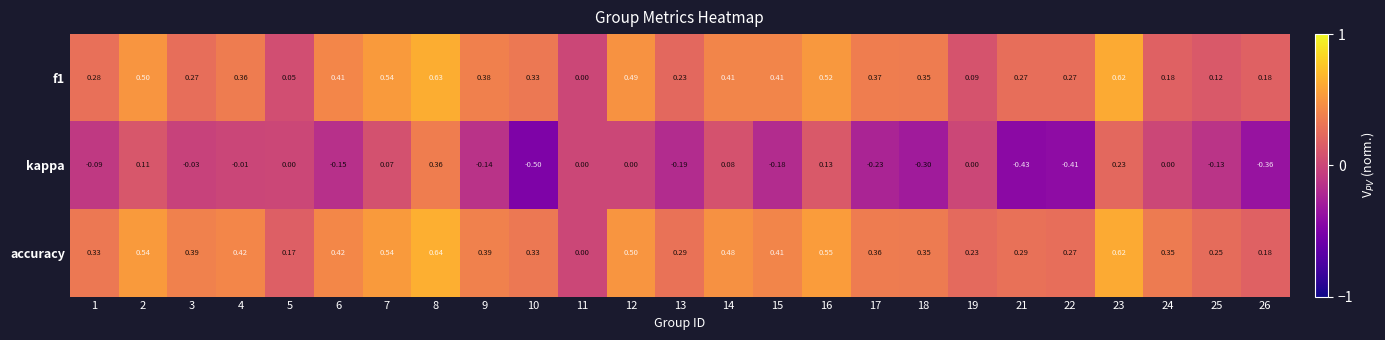

Is the value of accuracy at 16 greater than the value of kappa at 24?

Yes